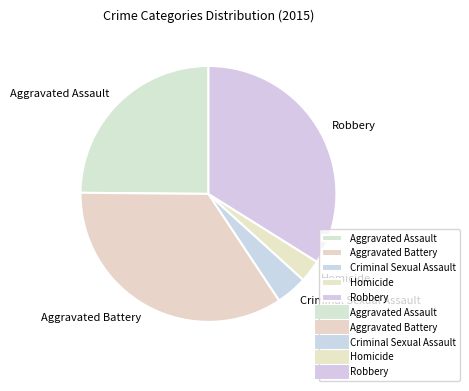

Which slice is the smallest?

Homicide